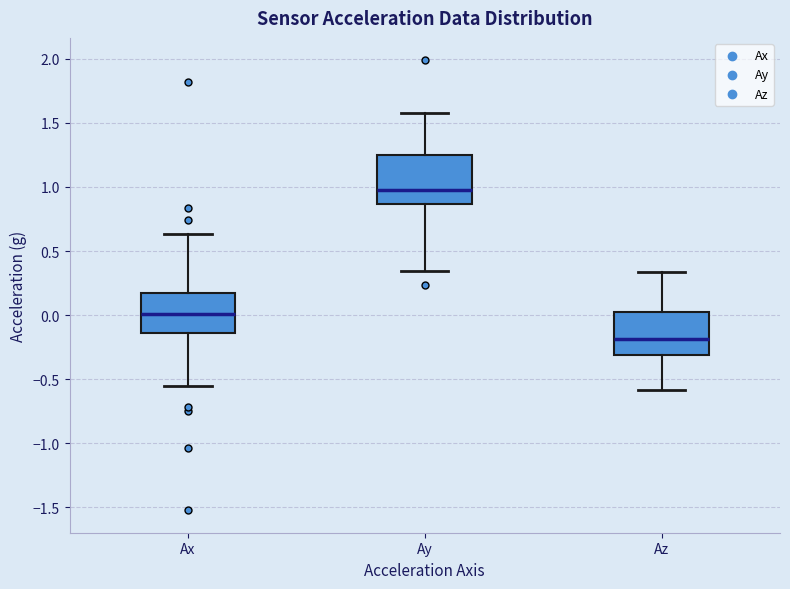

Where is the lower edge of the box for Ax on the y-axis? The values are not printed on the chart, so give them approximately, as read against the axis.

-0.15